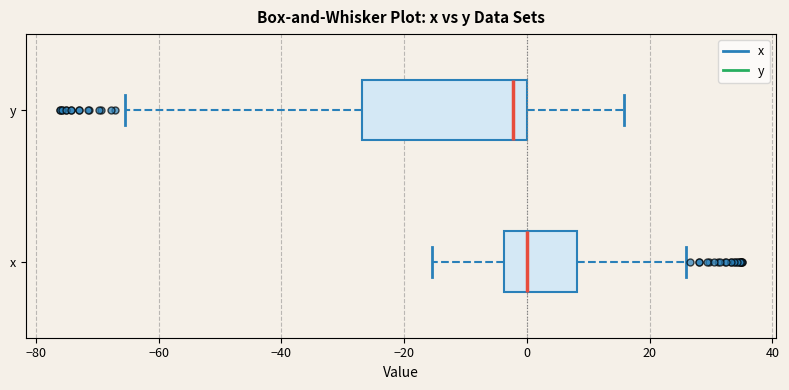

Reading bottom to top, read every box against the x-axis: the position of its median line, the range the box covers, and the ends of its whiskers. The values are not printed on the chart, so give them approximately, as read against the axis.

x: median 0, box -4 to 8, whiskers -16 to 26
y: median -2, box -26 to 0, whiskers -66 to 16